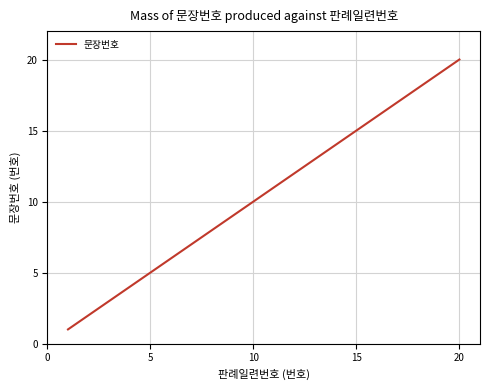

What is the greatest value displayed?

20